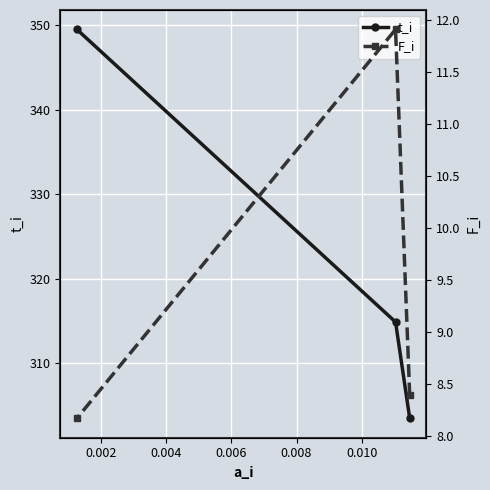

What is the sum of all F_i values?

28.5